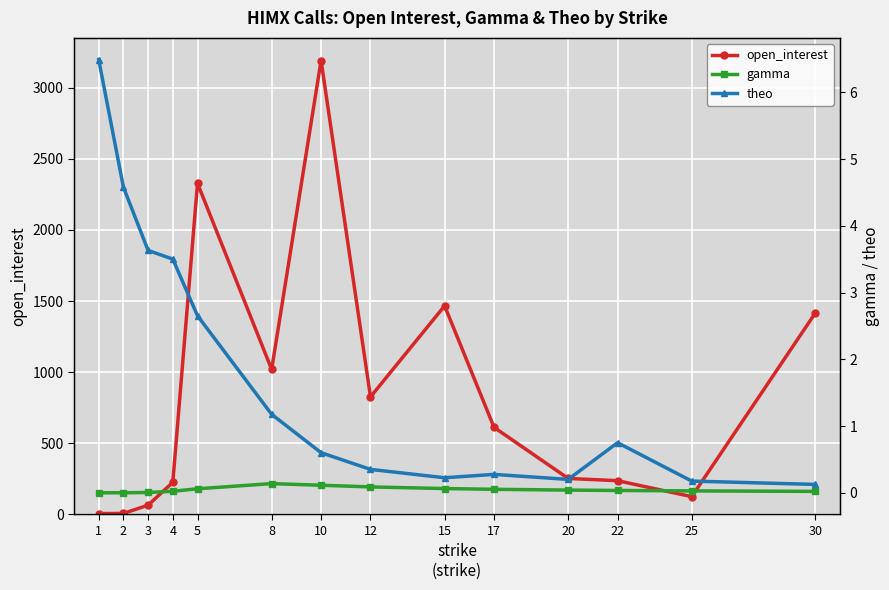

True or false: open_interest has more than 1 points higher than both neighbors.

True